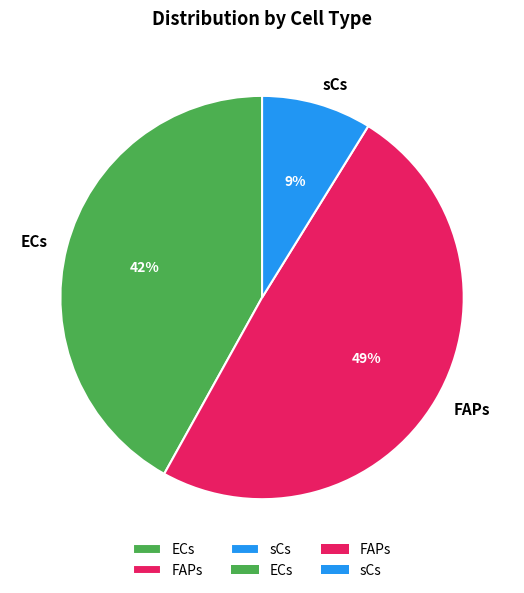

To the nearest percent, what is the average slice percentage?

33%